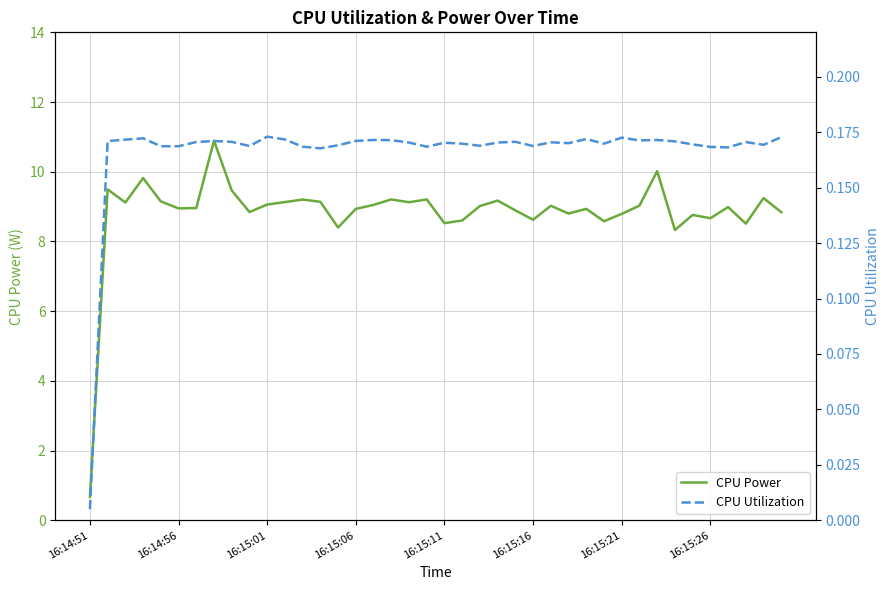

How many values in the CPU Power series exceed 9?

20